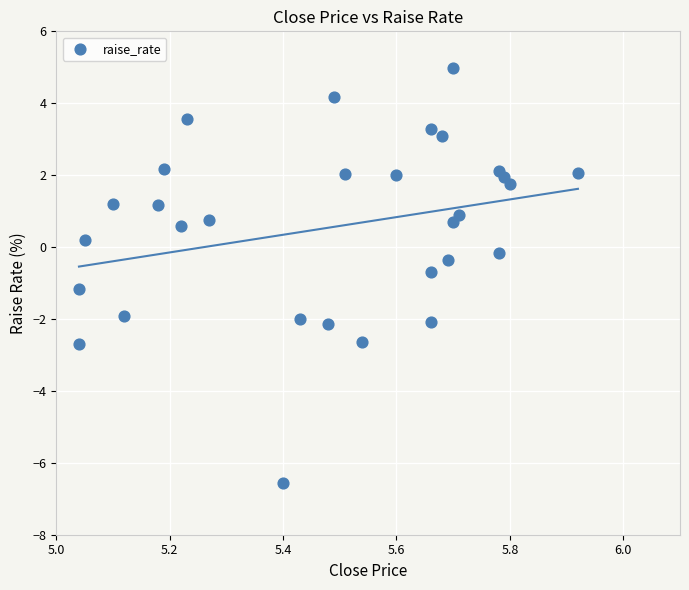

What is the range of Y values (max minus min)?

11.5